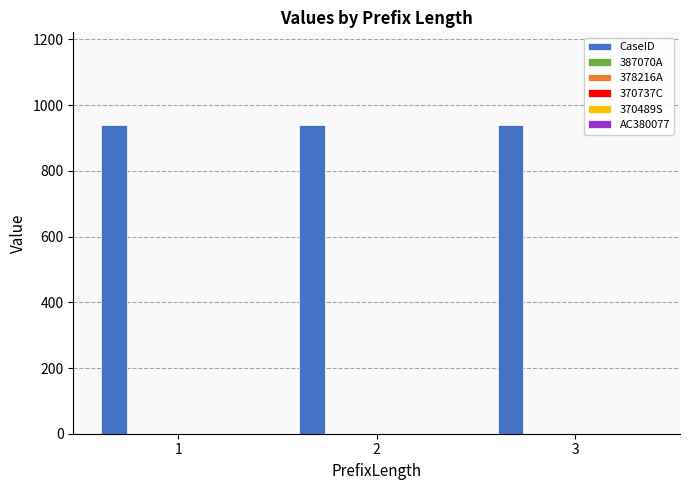

What is the maximum value shown in the chart?

939